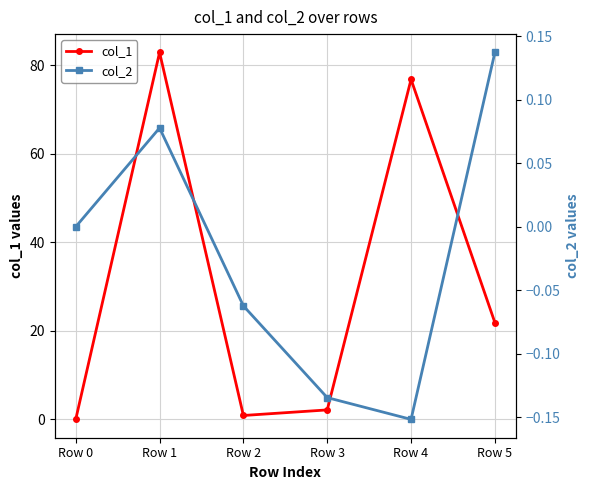

Is the value of col_2 at Row 5 greater than the value of col_1 at Row 4?

No